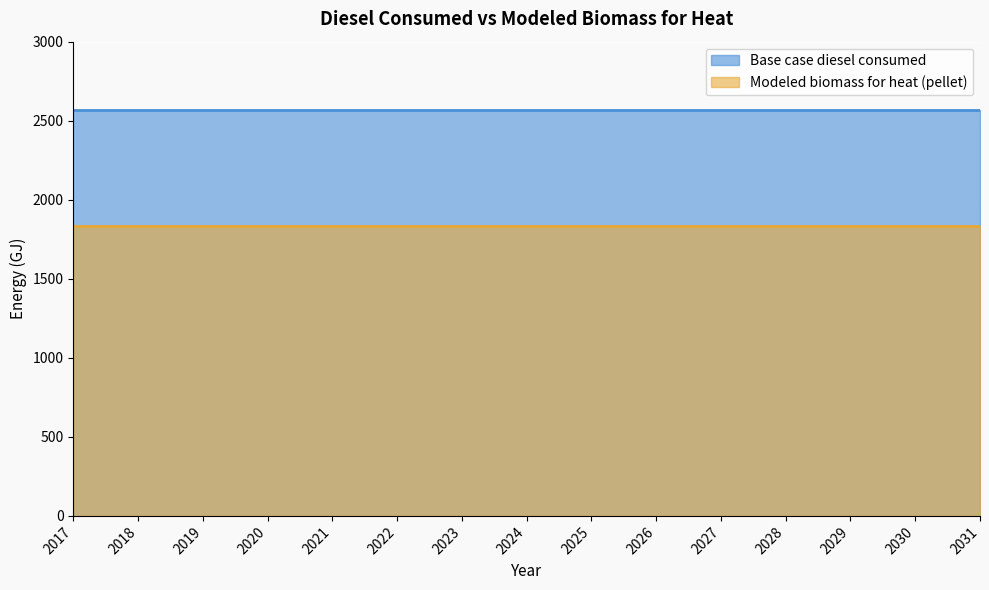

Reading left to right, extract all data points from this chart.

Base case diesel consumed: 2017=2569.0	2018=2569.0	2019=2569.0	2020=2569.0	2021=2569.0	2022=2569.0	2023=2569.0	2024=2569.0	2025=2569.0	2026=2569.0	2027=2569.0	2028=2569.0	2029=2569.0	2030=2569.0	2031=2569.0
Modeled biomass for heat (pellet): 2017=1832.6	2018=1832.6	2019=1832.6	2020=1832.6	2021=1832.6	2022=1832.6	2023=1832.6	2024=1832.6	2025=1832.6	2026=1832.6	2027=1832.6	2028=1832.6	2029=1832.6	2030=1832.6	2031=1832.6